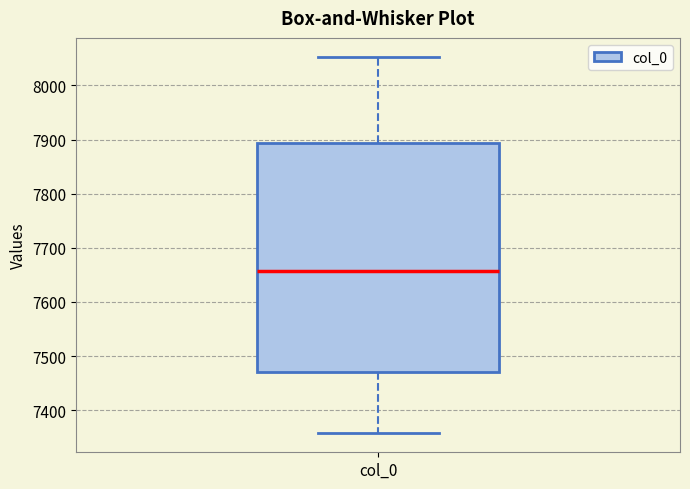

Read this box plot against the y-axis: the position of the median line, the range covered by the box, and the ends of both whiskers. The values are not printed on the chart, so give them approximately, as read against the axis.

median 7660, box 7470 to 7890, whiskers 7360 to 8050